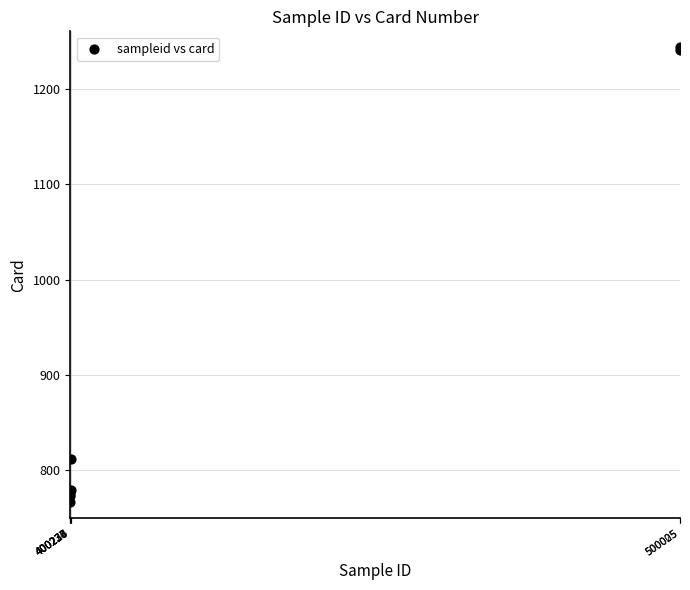

What Y value in the scatter plot is closest to 1005?

812